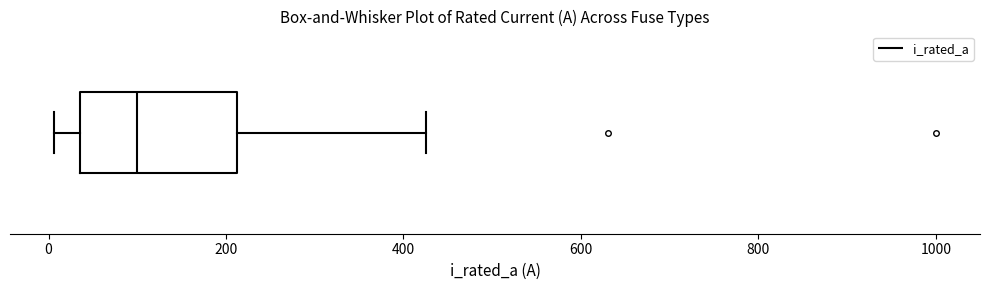

Read this box plot against the x-axis: the position of the median line, the range covered by the box, and the ends of both whiskers. The values are not printed on the chart, so give them approximately, as read against the axis.

median 100, box 40 to 220, whiskers 0 to 420